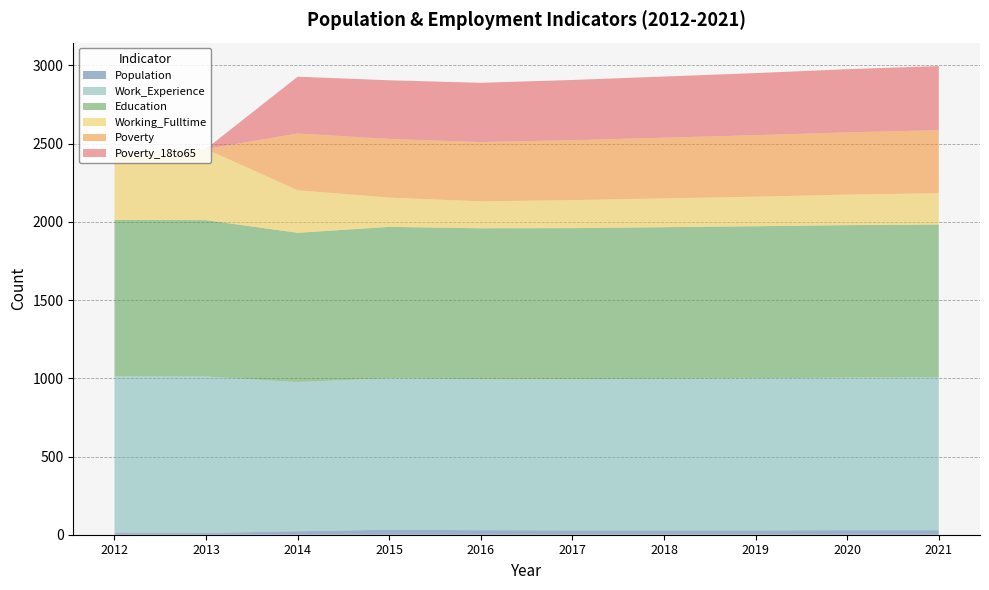

Reading right to left, extract all data points from this chart.

Population: 29	29	28	28	28	29	32	22	11	12
Work_Experience: 977	975	972	969	966	965	968	954	1000	1000
Education: 977	975	972	969	966	965	968	954	1000	1000
Working_Fulltime: 200	195	189	184	179	172	187	272	454	416
Poverty: 403	398	393	388	383	379	375	363	1	1
Poverty_18to65: 410	404	397	391	385	379	375	363	1	1